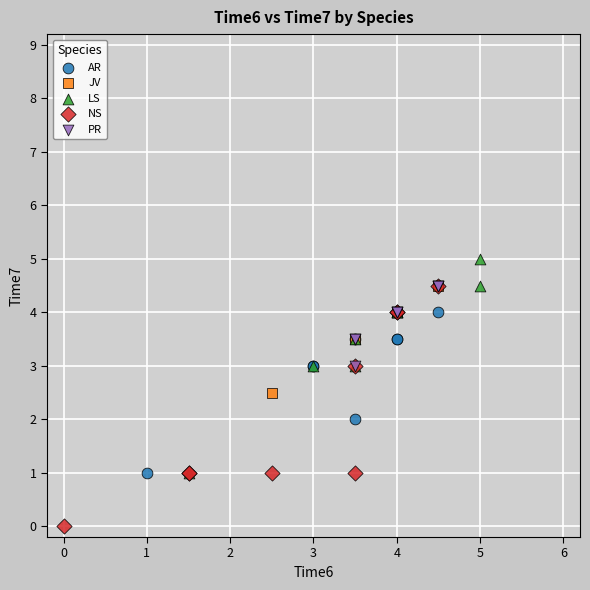

Which series contains the highest Y value?

LS